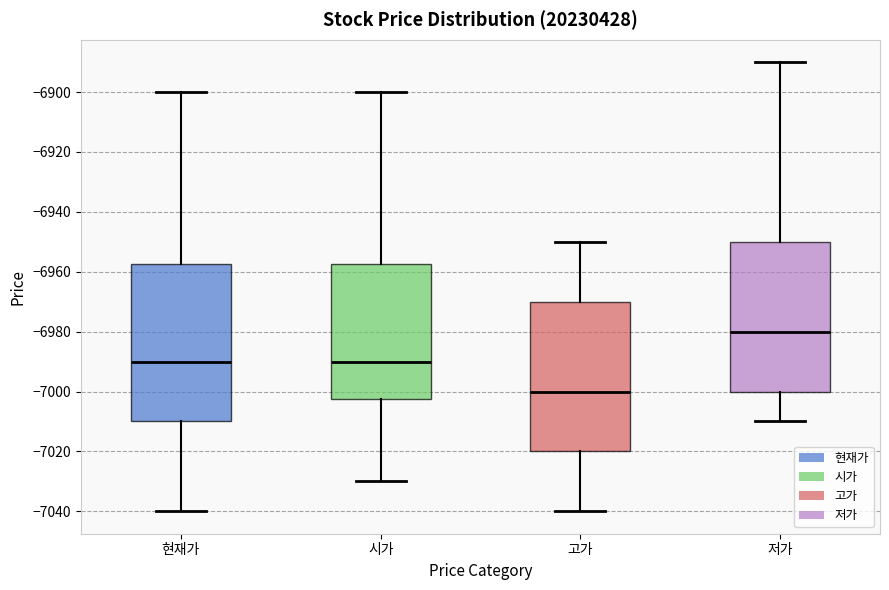

Comparing the boxes themselves (not the whiskers), which one is the tallest?

현재가